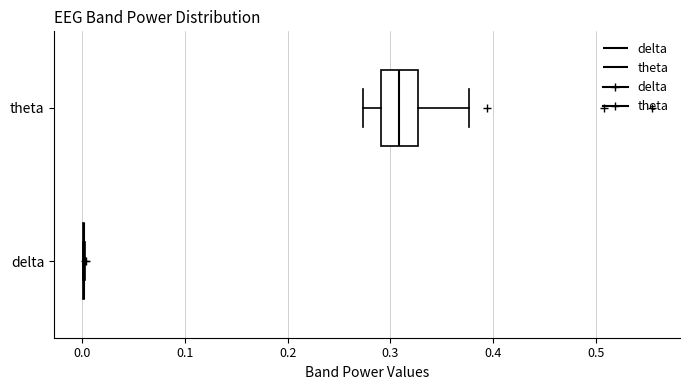

Comparing the boxes themselves (not the whiskers), which one is the widest?

theta